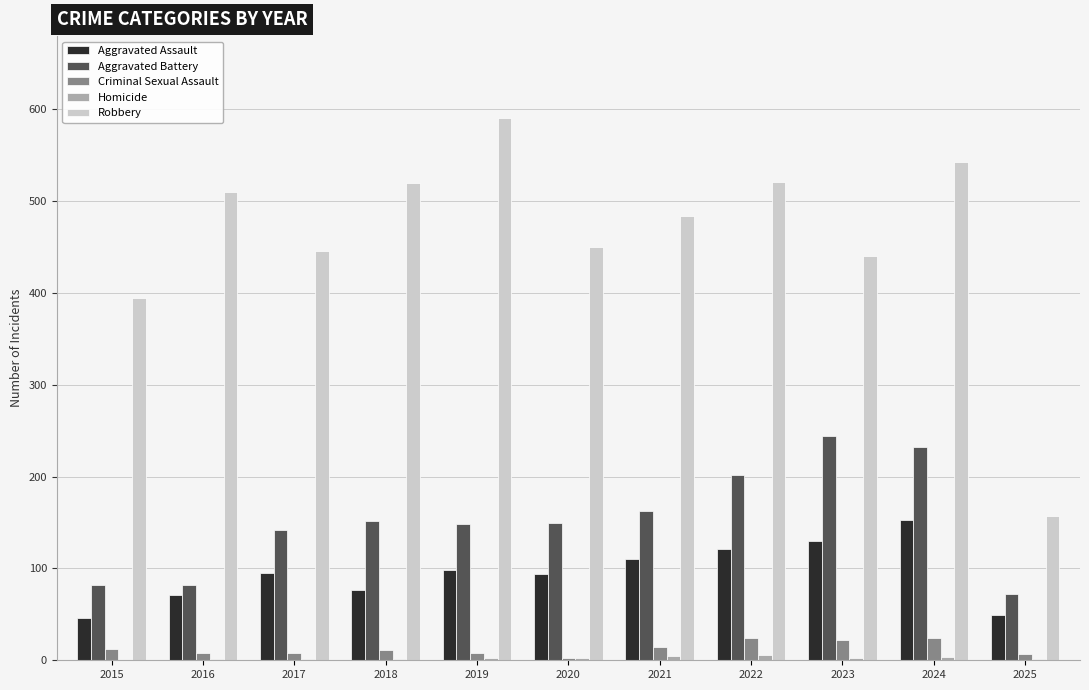

What is the sum of all Aggravated Assault values?

1044